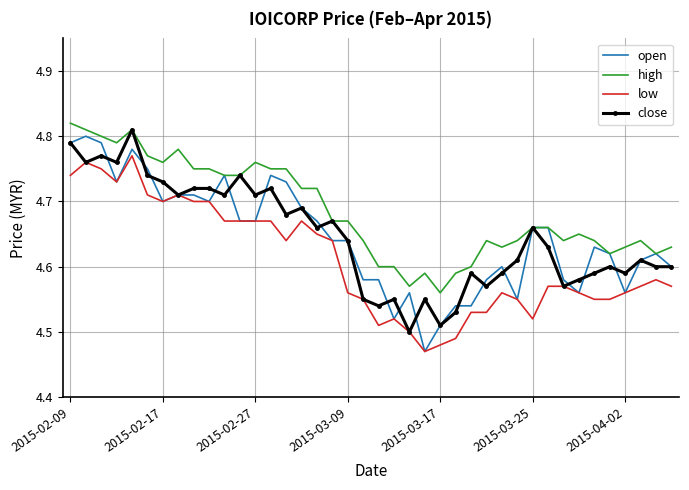

Count the number of data series in this chart.

4